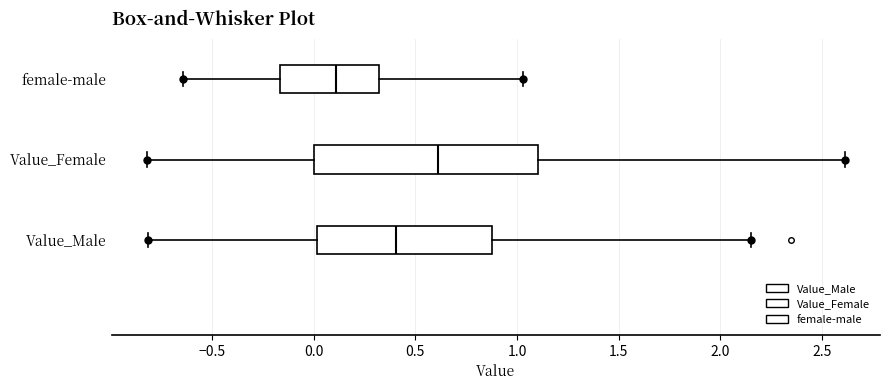

Reading bottom to top, transcribe this box plot: for each box, give where its median line is, the range the box spans, and where its two whiskers end, as read against the x-axis. The values are not printed on the chart, so give them approximately, as read against the axis.

Value_Male: median 0.40, box 0.00 to 0.90, whiskers -0.80 to 2.15
Value_Female: median 0.60, box 0.00 to 1.10, whiskers -0.80 to 2.60
female-male: median 0.10, box -0.15 to 0.30, whiskers -0.65 to 1.05